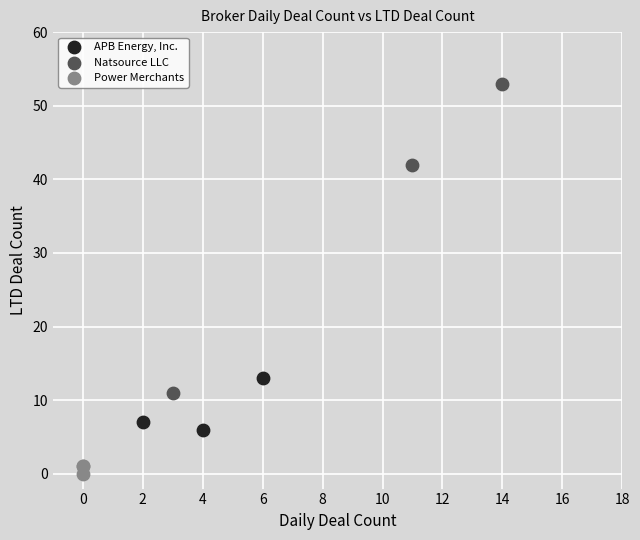

Which series contains the highest Y value?

Natsource LLC